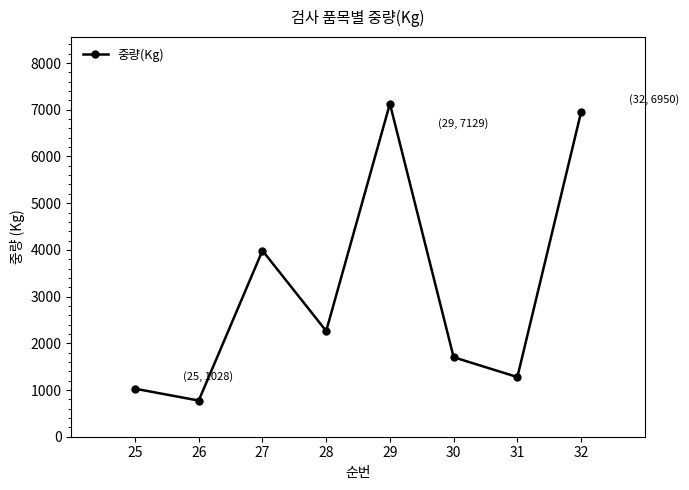

Which label corresponds to the smallest value in the chart?

26